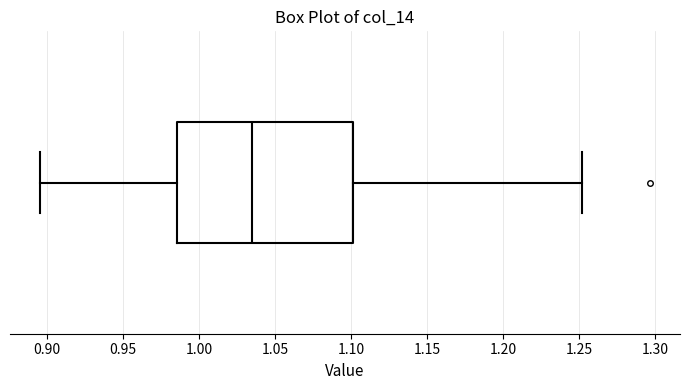

Transcribe this box plot: give where the median line is, the range the box spans, and where the two whiskers end, as read against the x-axis. The values are not printed on the chart, so give them approximately, as read against the axis.

median 1.035, box 0.985 to 1.100, whiskers 0.895 to 1.250